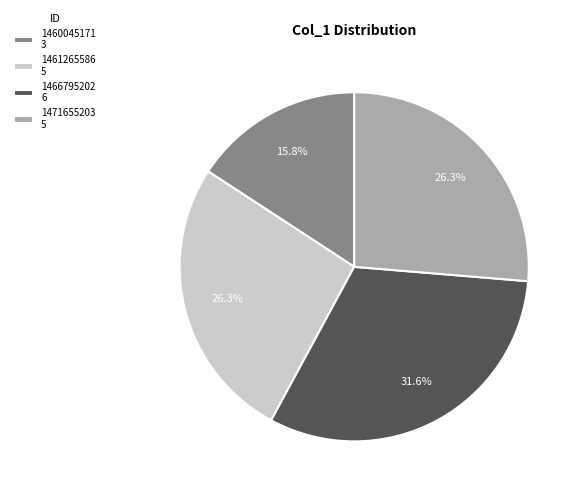

Approximately how many times larger is the value at 1461265586 5 compared to 1471655203 5?

1.0